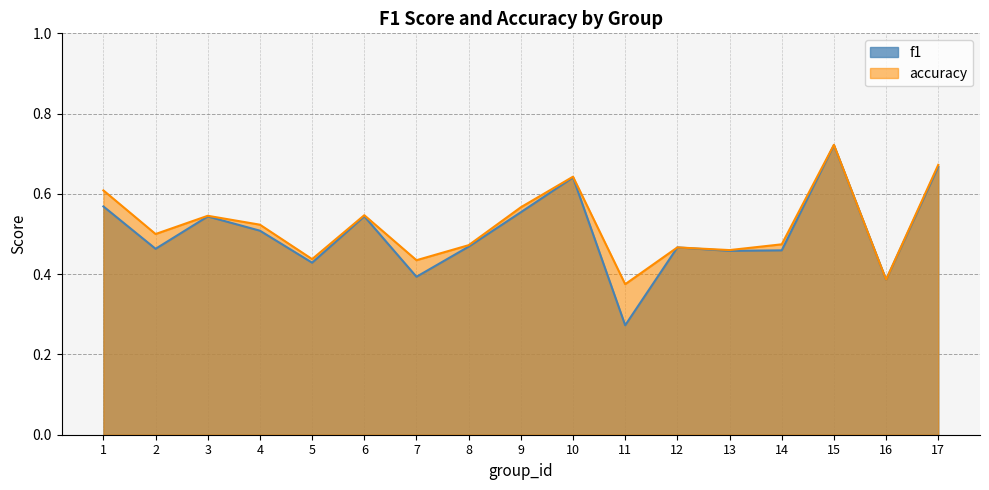

True or false: accuracy and f1 cross at least once.

False